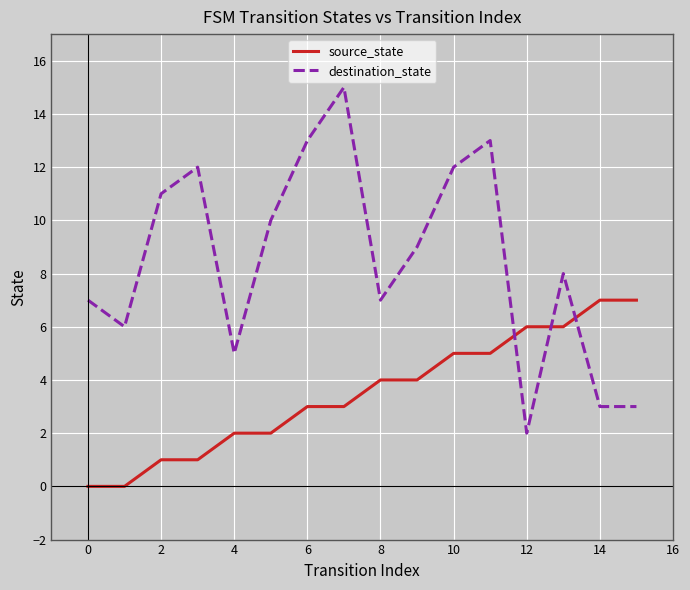

Reading left to right, extract all data points from this chart.

source_state: 0	0	1	1	2	2	3	3	4	4	5	5	6	6	7	7
destination_state: 7	6	11	12	5	10	13	15	7	9	12	13	2	8	3	3